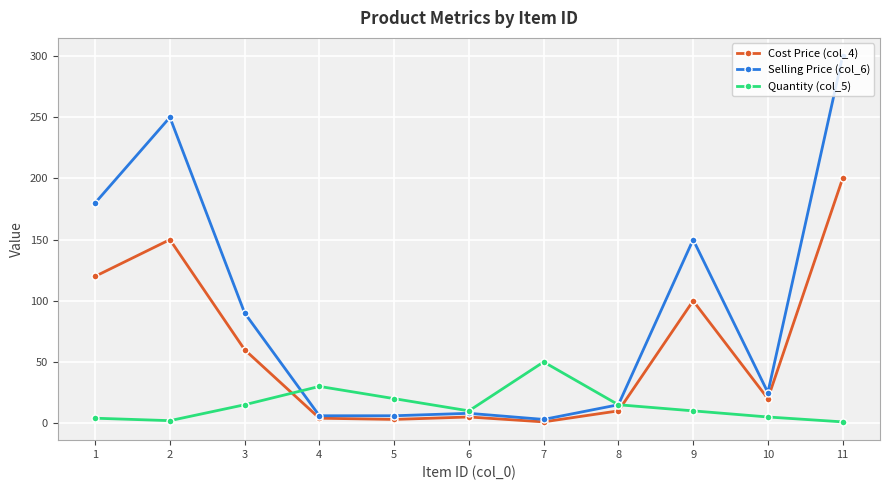

List the series in order of their peak value, highest first.

Selling Price (col_6), Cost Price (col_4), Quantity (col_5)